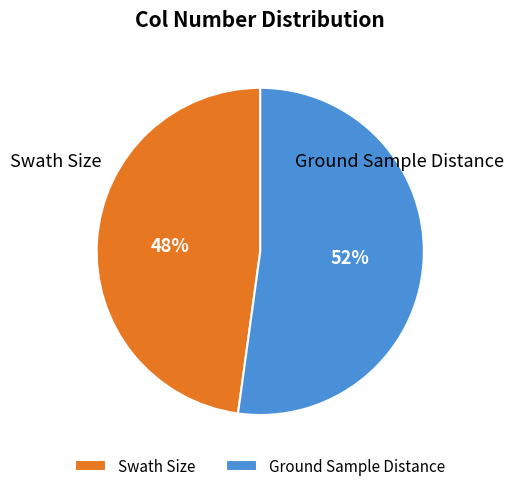

How many segments does this pie chart have?

2